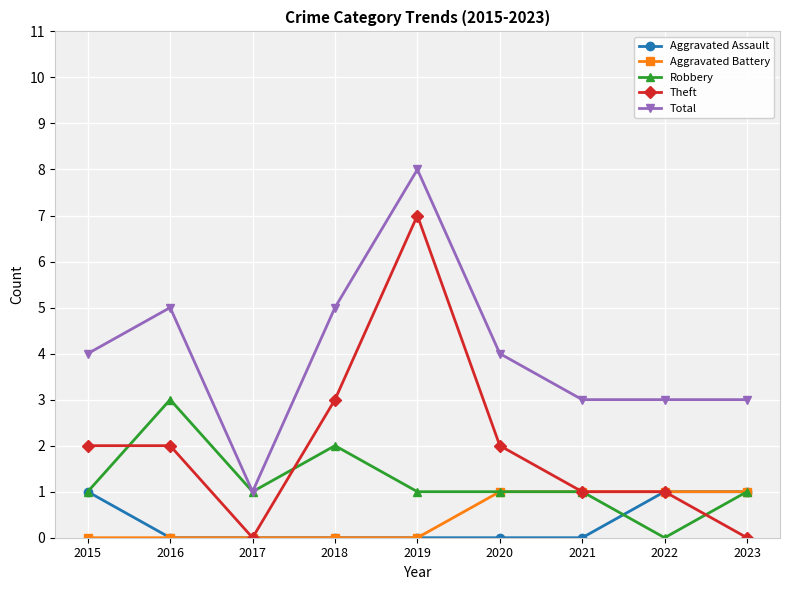

True or false: Total has more than 1 points higher than both neighbors.

True